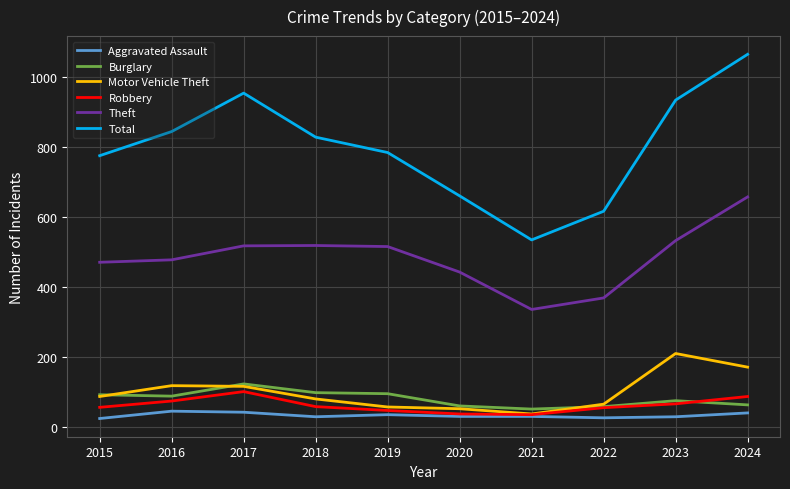

What value does the Theft series have at 2020, to the nearest 50?

450